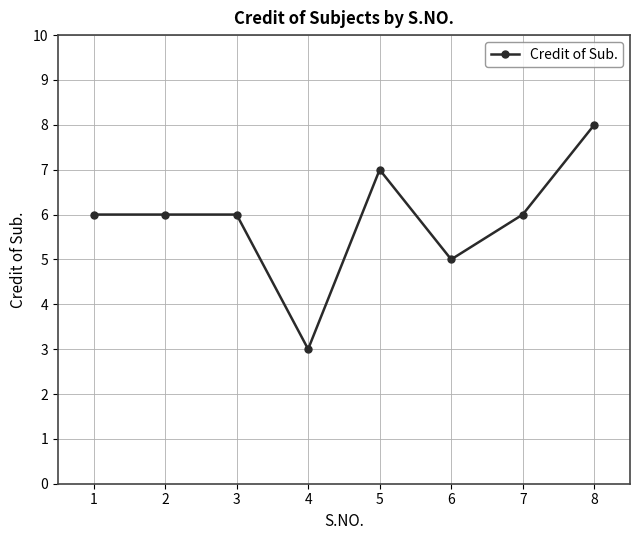

What is the difference between the maximum and second lowest values?

3